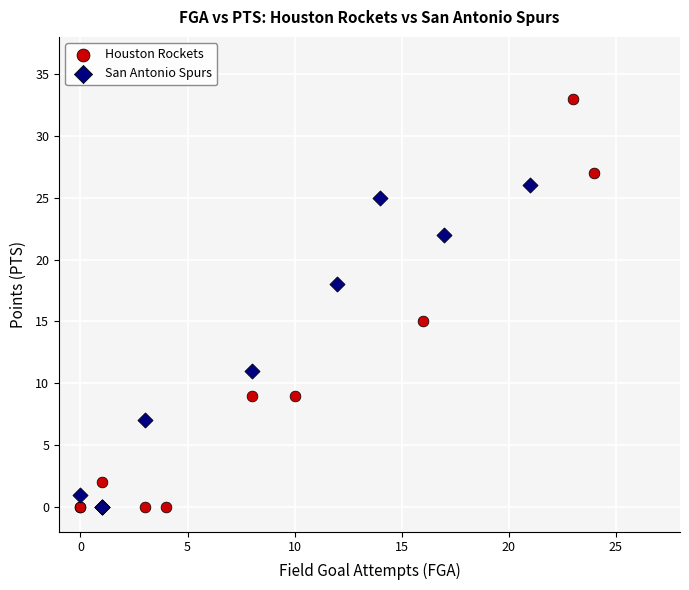

Which series contains the highest Y value?

Houston Rockets